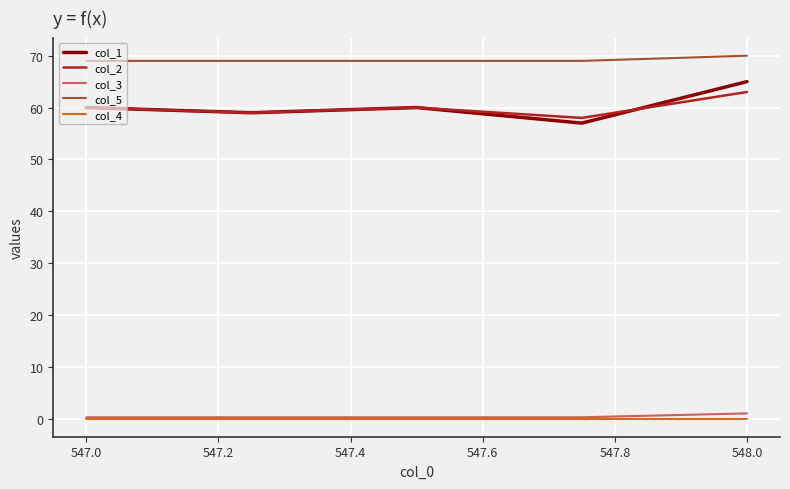

True or false: col_1 and col_5 cross at least once.

False